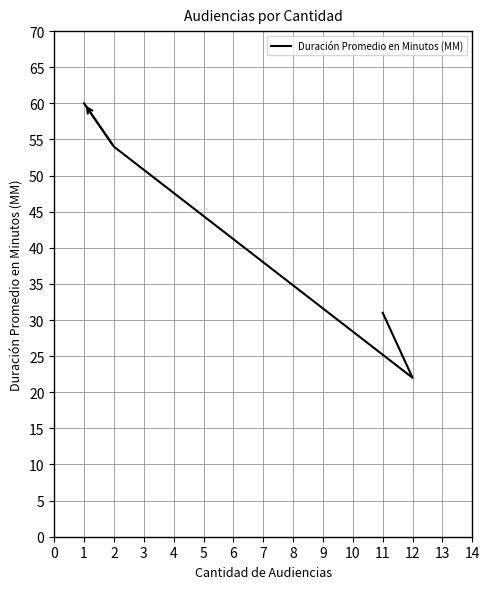

The chart shows a value of 93 at 1. True or false?

False